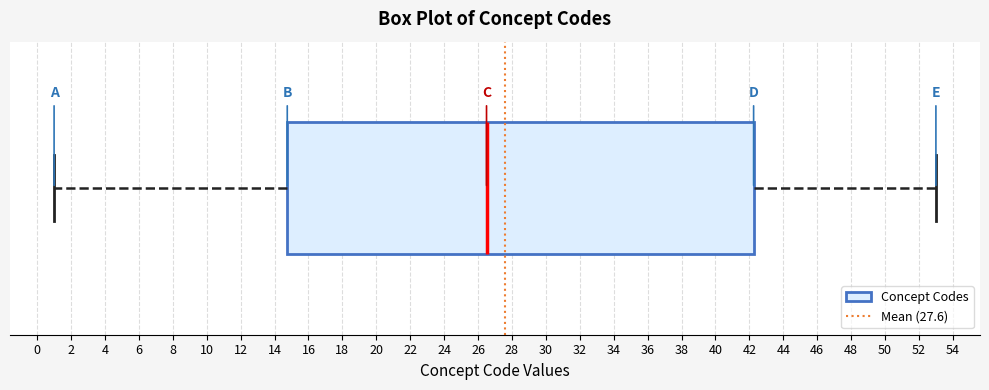

Where does the left whisker of the box end on the x-axis? The values are not printed on the chart, so give them approximately, as read against the axis.

1.0